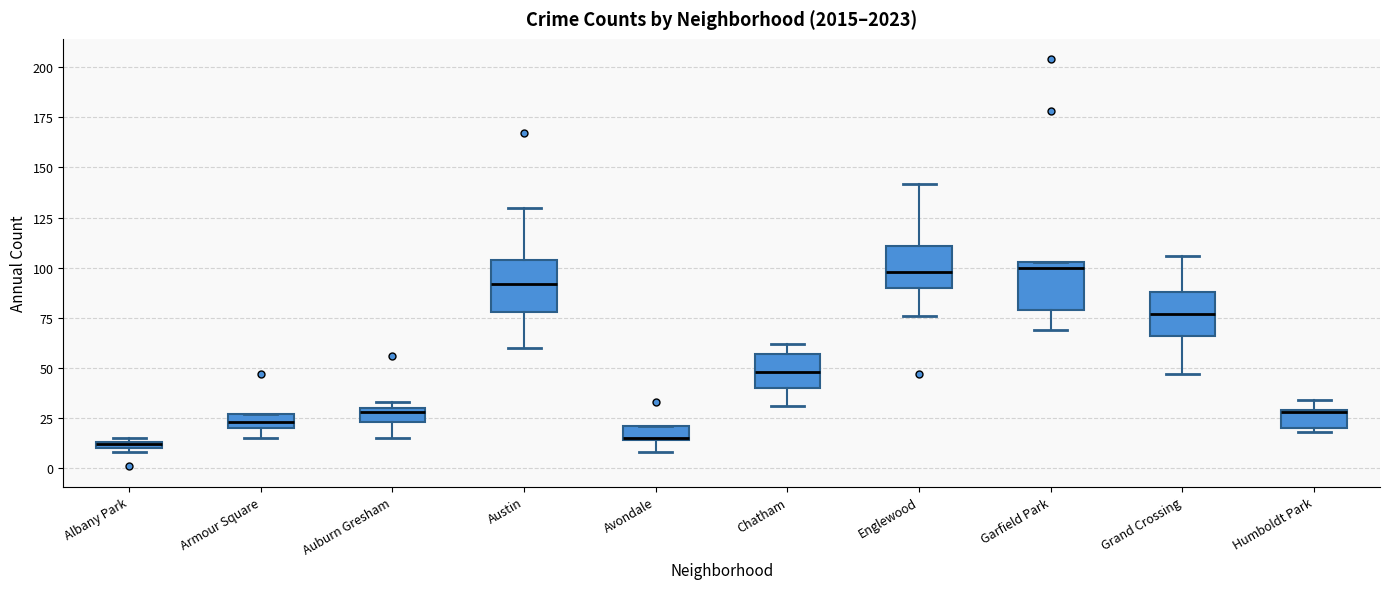

Where is the upper edge of the box for Albany Park on the y-axis? The values are not printed on the chart, so give them approximately, as read against the axis.

15